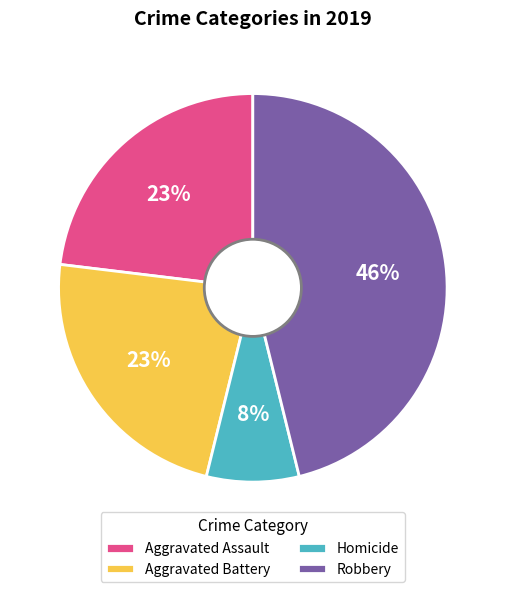

The Aggravated Battery slice represents 1% of the pie. True or false?

False